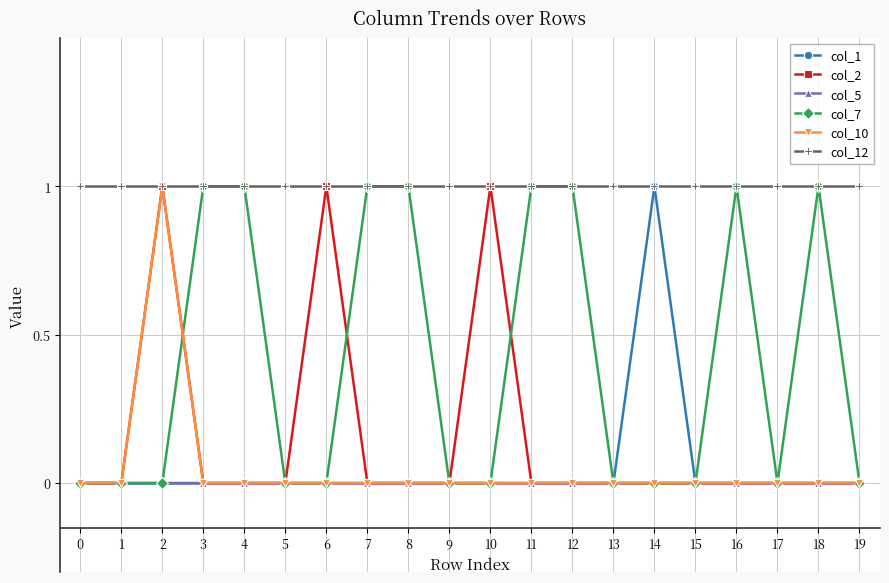

How many data points does each series have?

20